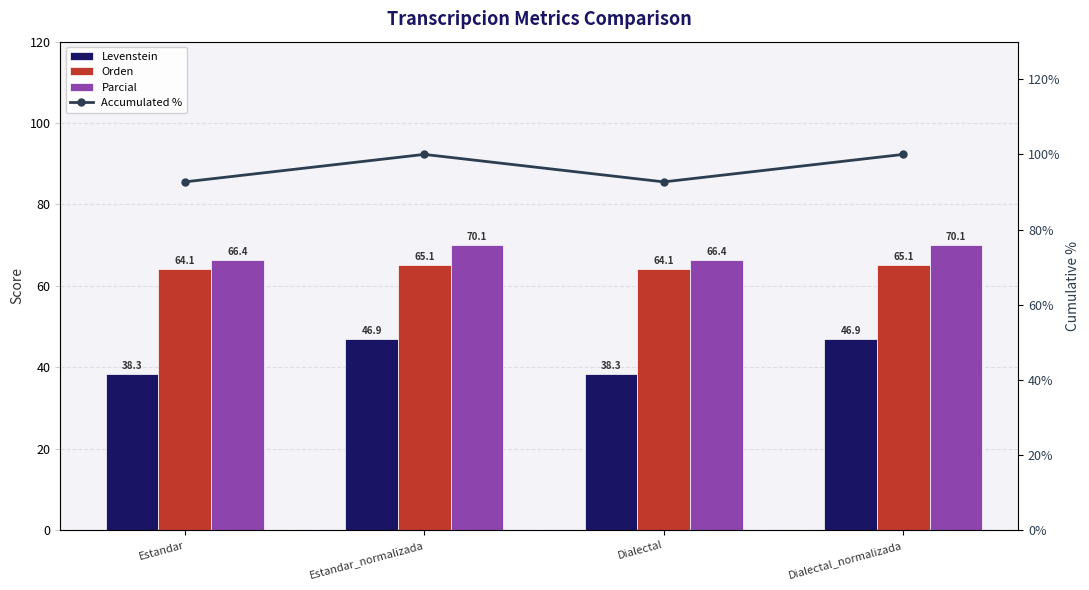

Which series has the largest range (max minus min)?

Levenstein